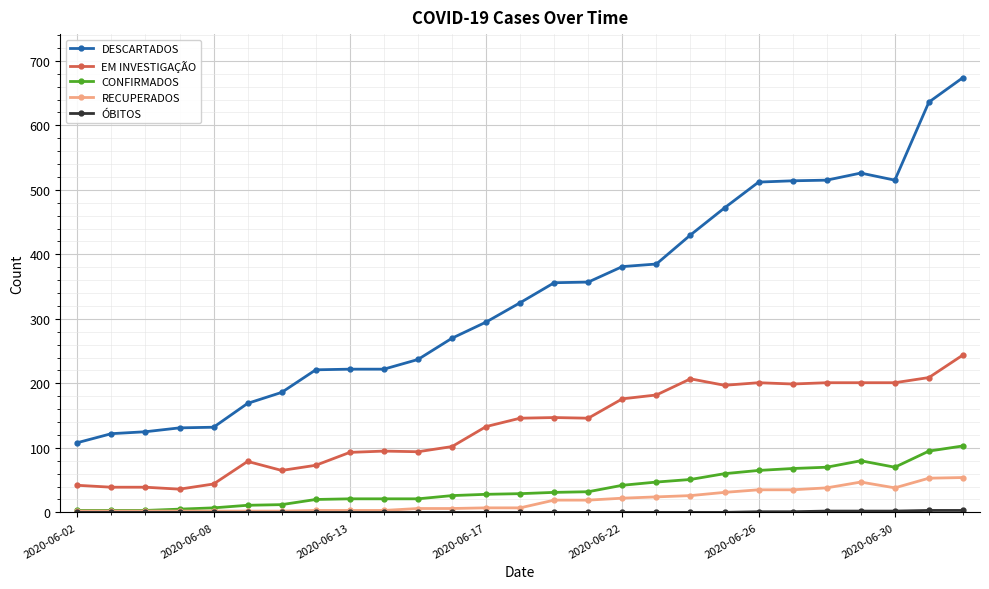

Which series has the largest total across all categories?

DESCARTADOS